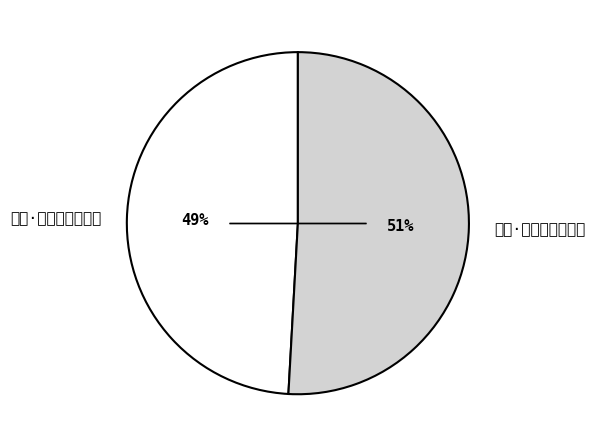

True or false: 春游·不知春向雨中回 accounts for 49% of the total.

True